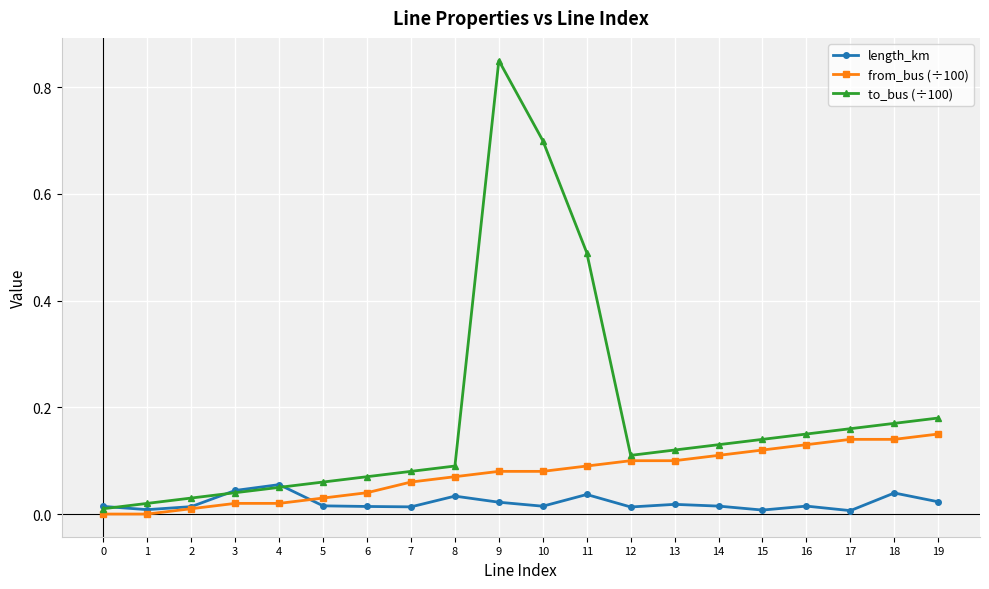

True or false: from_bus (÷100) has a value of 0.0 at 11.

False